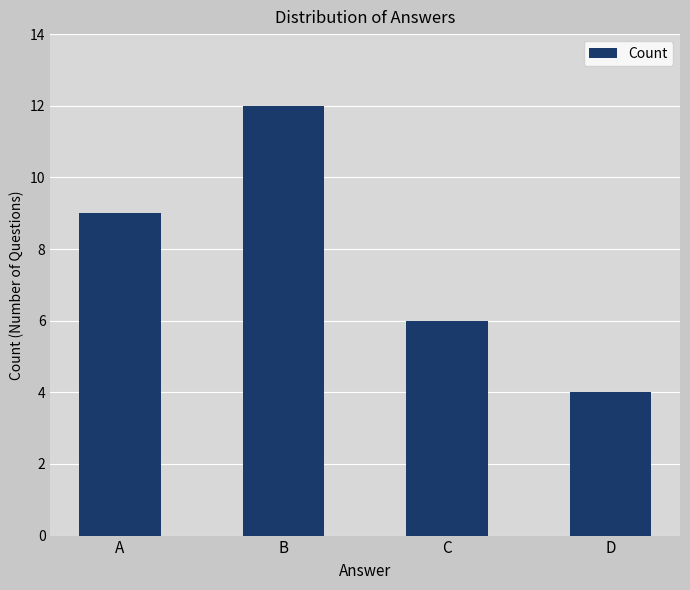

How many values are below 9?

2